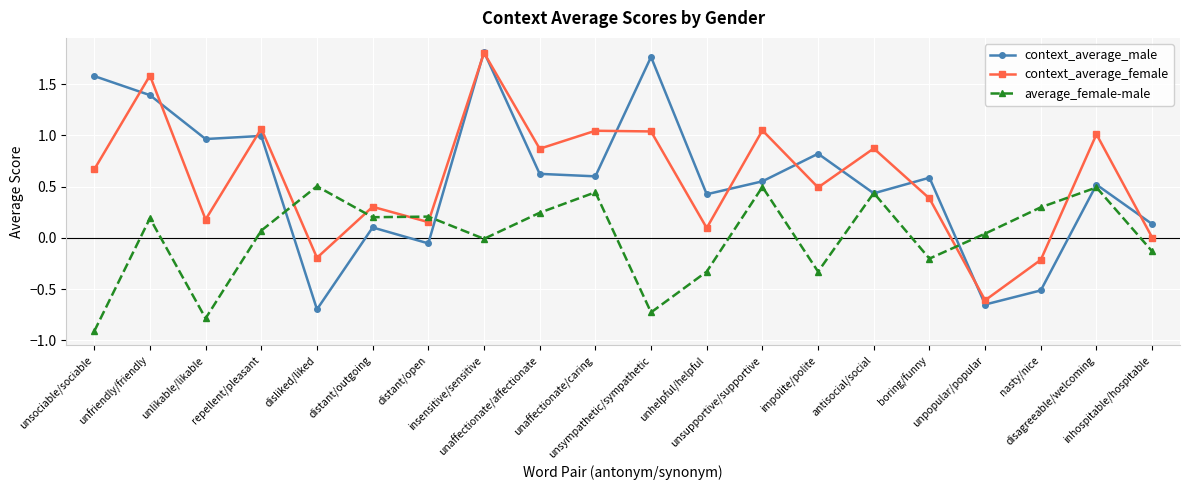

What is the value of the average_female-male point at the 12th from the left?

-0.3